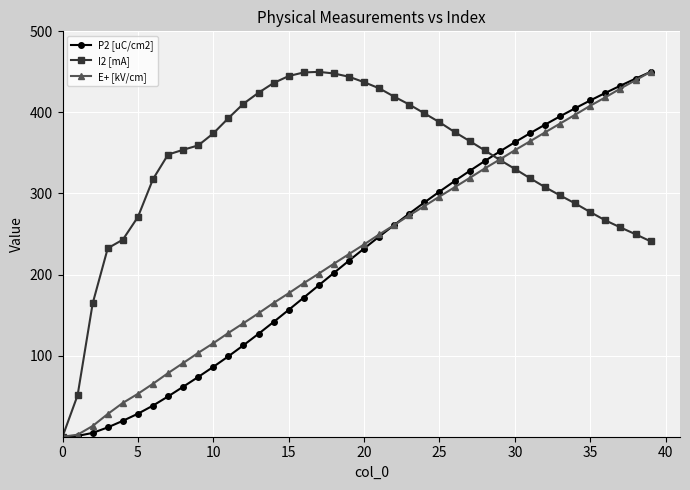

How many lines are shown in the chart?

3